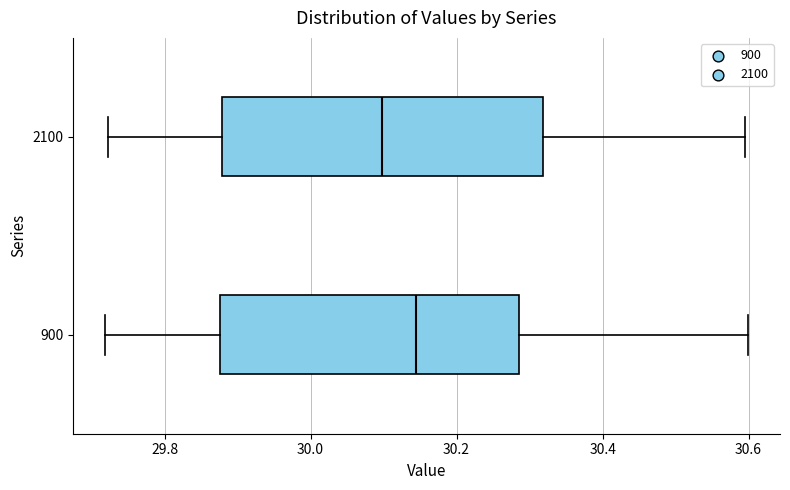

Which box is the widest, from its left edge to its right edge?

2100